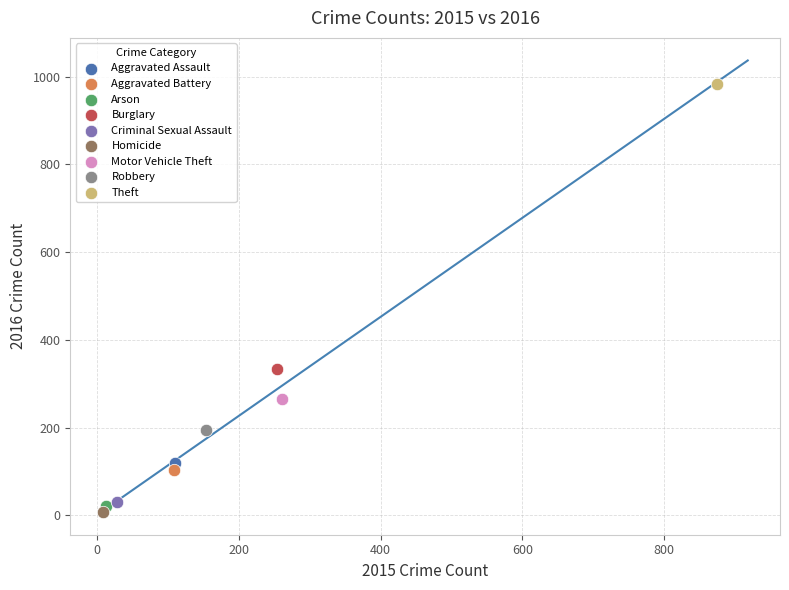

What are all the series names shown in the legend?

Aggravated Assault, Aggravated Battery, Arson, Burglary, Criminal Sexual Assault, Homicide, Motor Vehicle Theft, Robbery, Theft